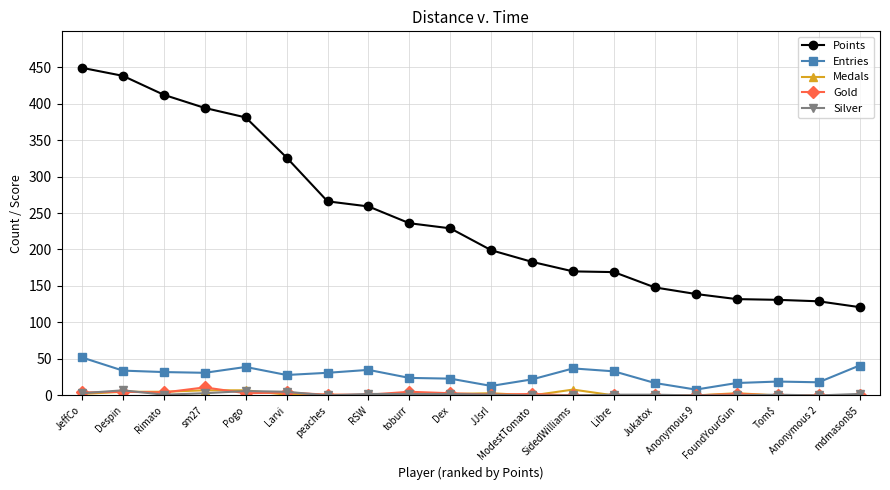

The value of Points at toburr is 236. True or false?

True